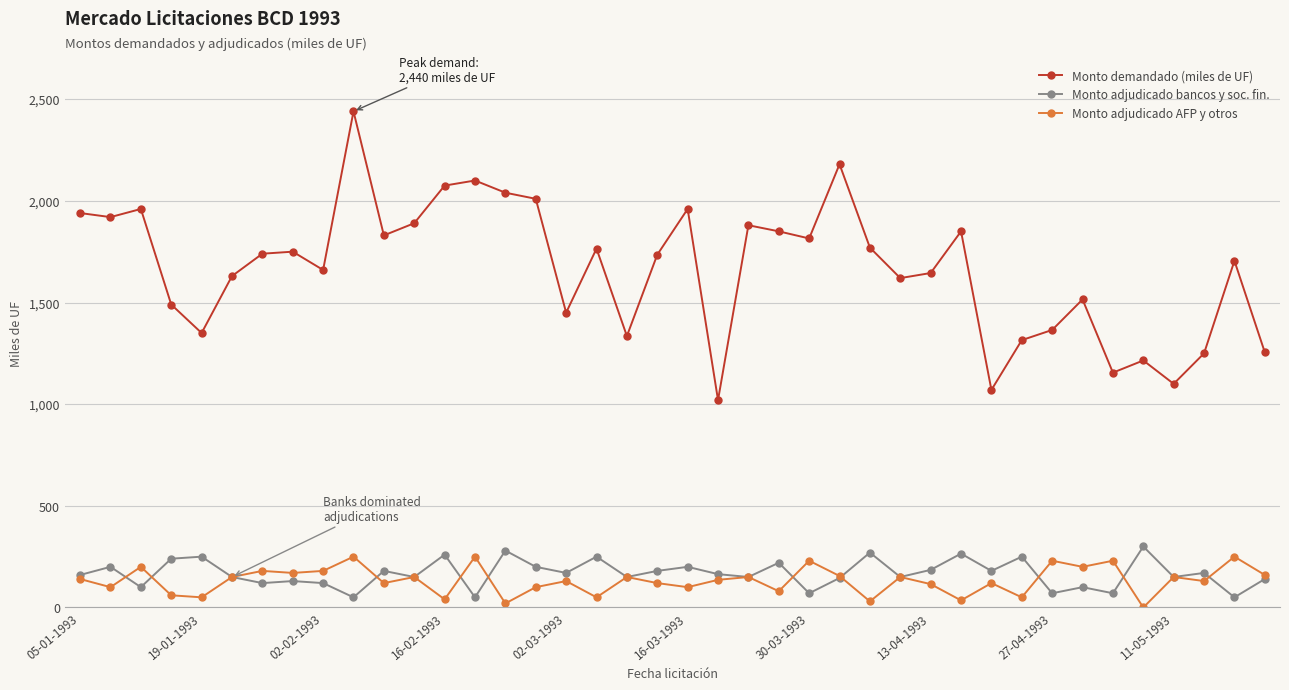

True or false: Monto demandado (miles de UF) and Monto adjudicado AFP y otros cross at least once.

False